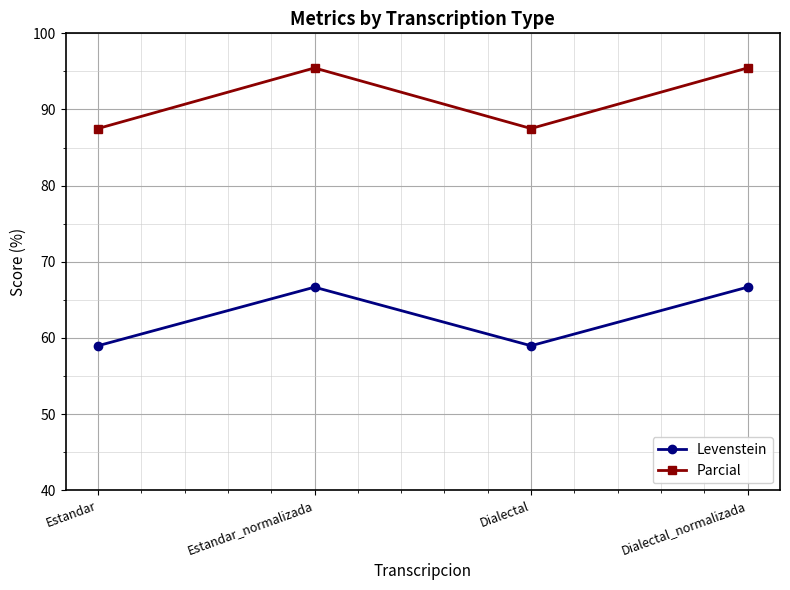

True or false: Levenstein has more than 0 points higher than both neighbors.

True